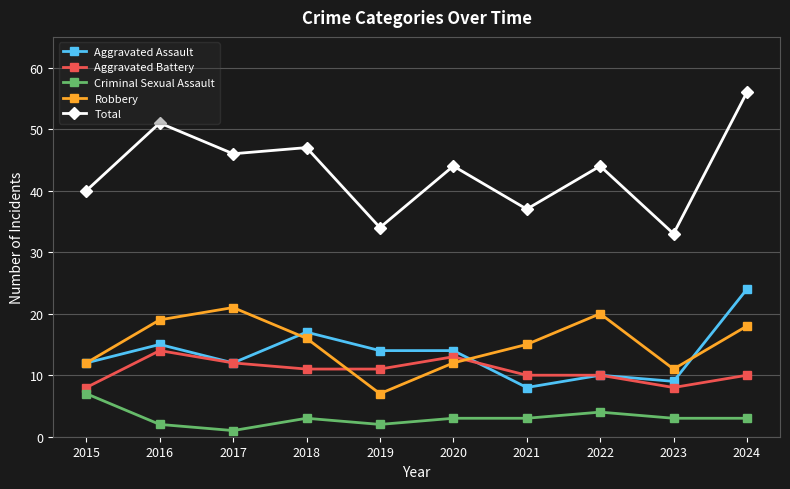

What is the minimum value shown in the chart?

1